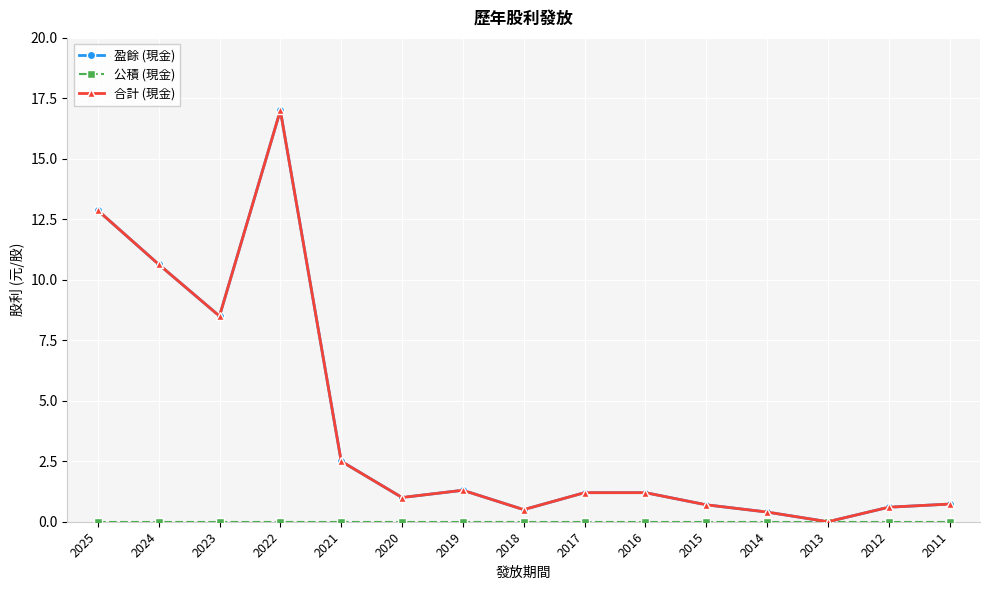

At how many categories does at least one series exceed 12?

2